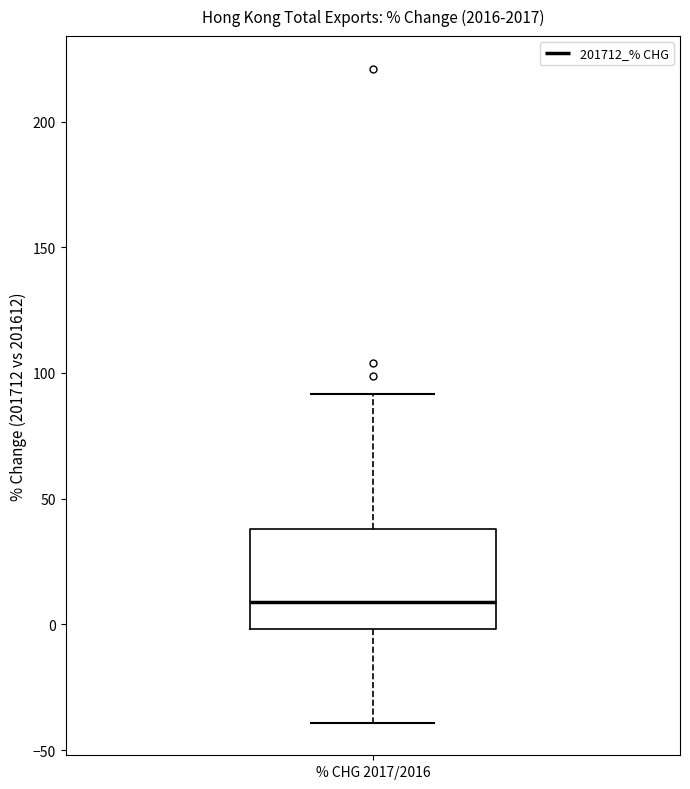

Where is the upper edge of the box for % CHG 2017/2016 on the y-axis? The values are not printed on the chart, so give them approximately, as read against the axis.

40